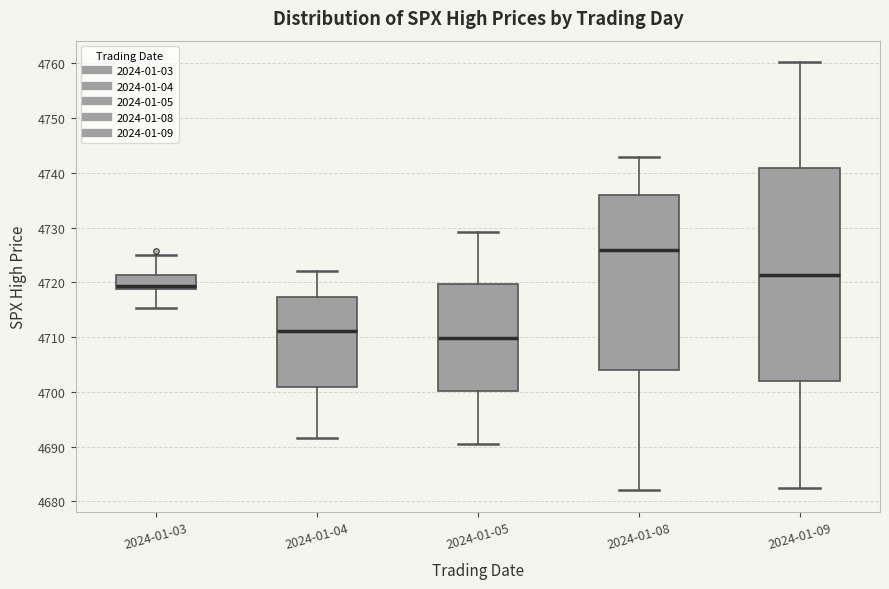

Reading left to right, transcribe this box plot: for each box, give where its median line is, the range the box spans, and where its two whiskers end, as read against the y-axis. The values are not printed on the chart, so give them approximately, as read against the axis.

2024-01-03: median 4719 (just above the box's lower edge), box 4719 to 4721, whiskers 4715 to 4725
2024-01-04: median 4711, box 4701 to 4717, whiskers 4692 to 4722
2024-01-05: median 4710, box 4700 to 4720, whiskers 4691 to 4729
2024-01-08: median 4726, box 4704 to 4736, whiskers 4682 to 4743
2024-01-09: median 4721, box 4702 to 4741, whiskers 4683 to 4760